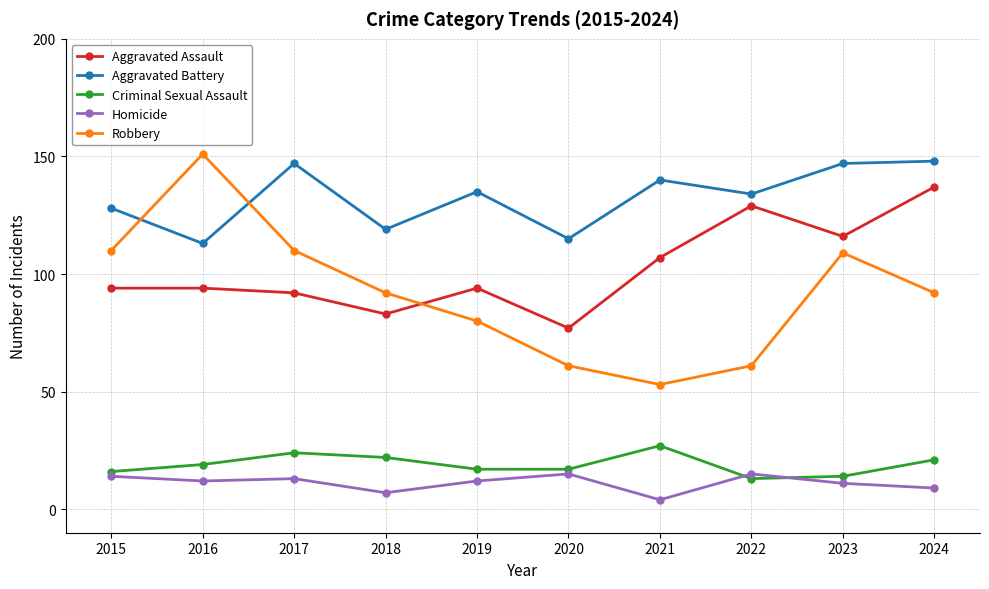

Is this an area chart (filled region under the line)?

No